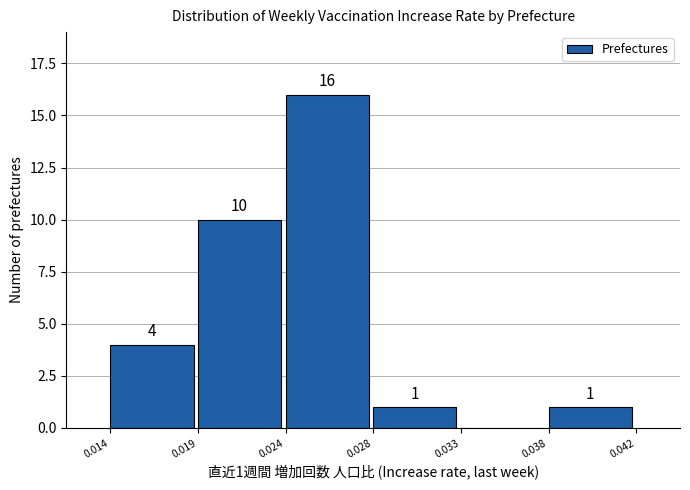

Reading right to left, what are all the values shown in this chart?

0.038=1	0.033=0	0.028=1	0.024=16	0.019=10	0.014=4